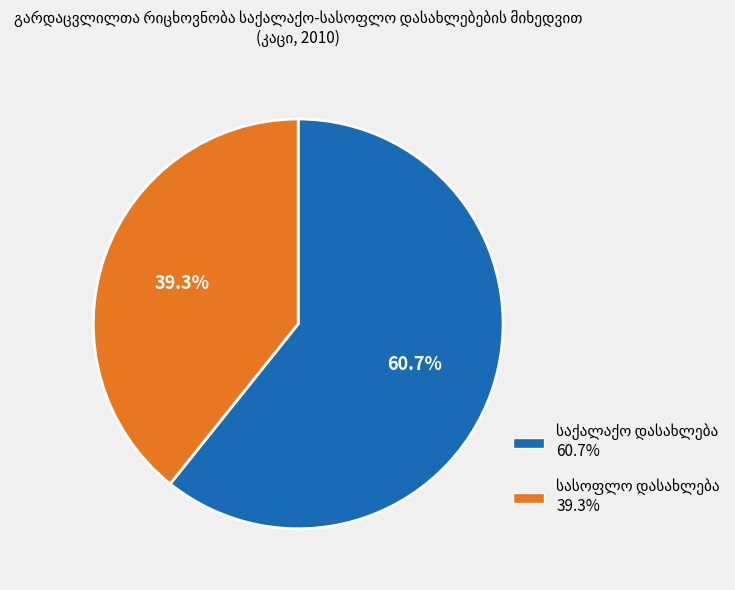

Is there a majority slice in this chart?

Yes